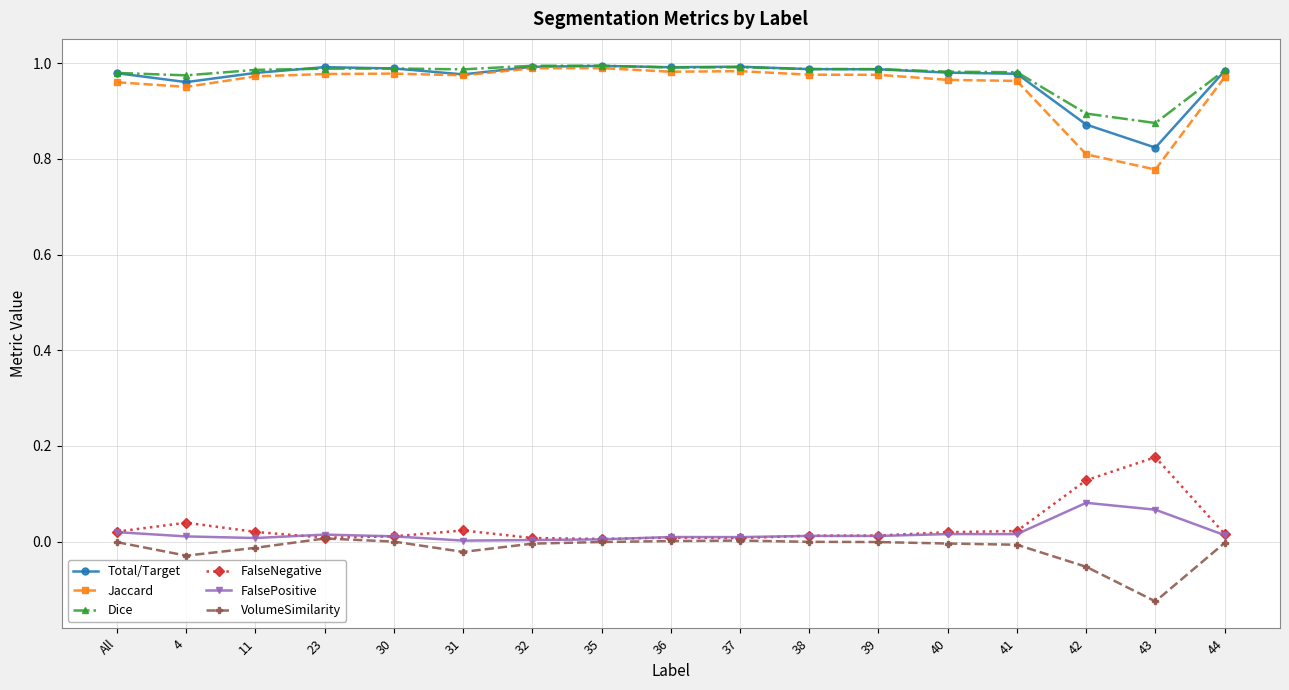

At how many categories does at least one series exceed 0?

17